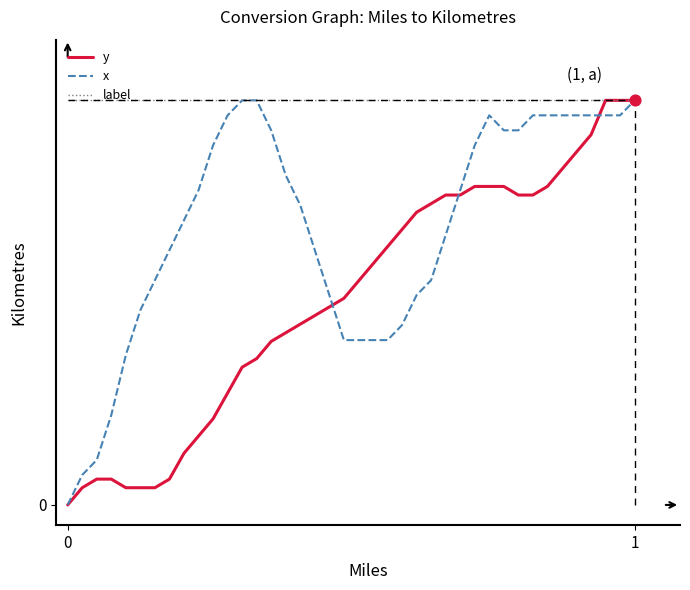

What are all the series names shown in the legend?

y, x, label